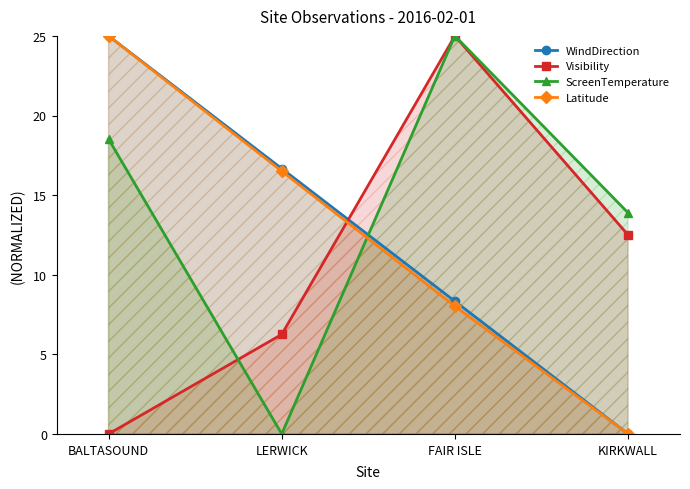

The value of Latitude at BALTASOUND is 17.1. True or false?

False